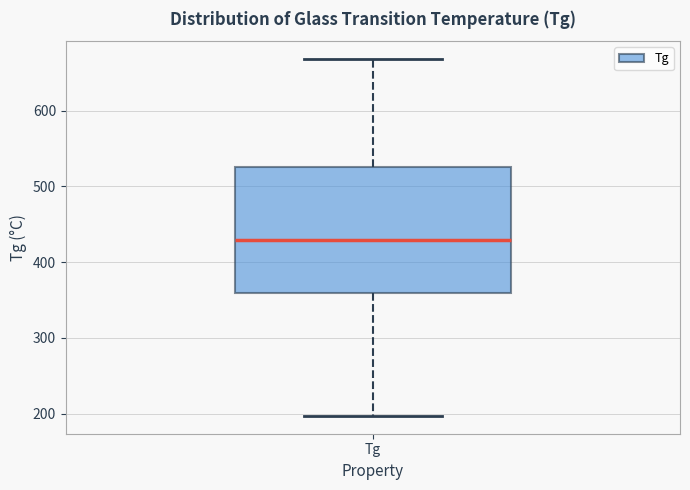

Where is the lower edge of the box for Tg on the y-axis? The values are not printed on the chart, so give them approximately, as read against the axis.

360